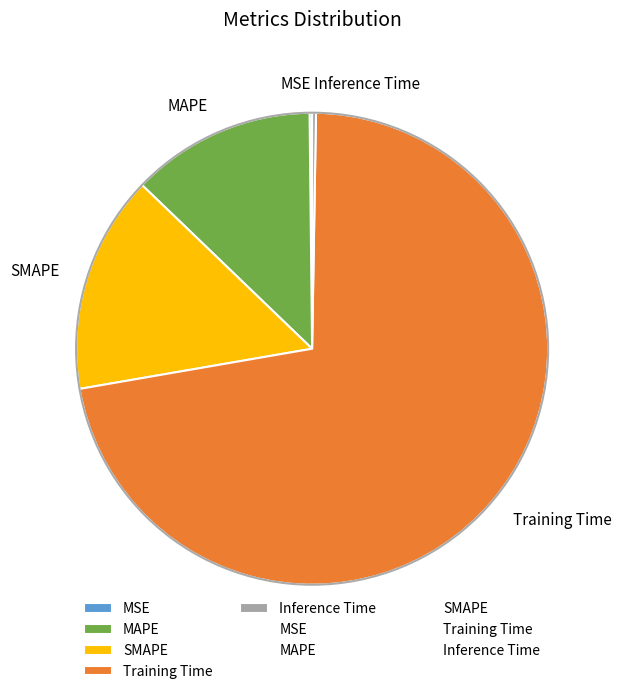

True or false: Training Time accounts for 78% of the total.

False